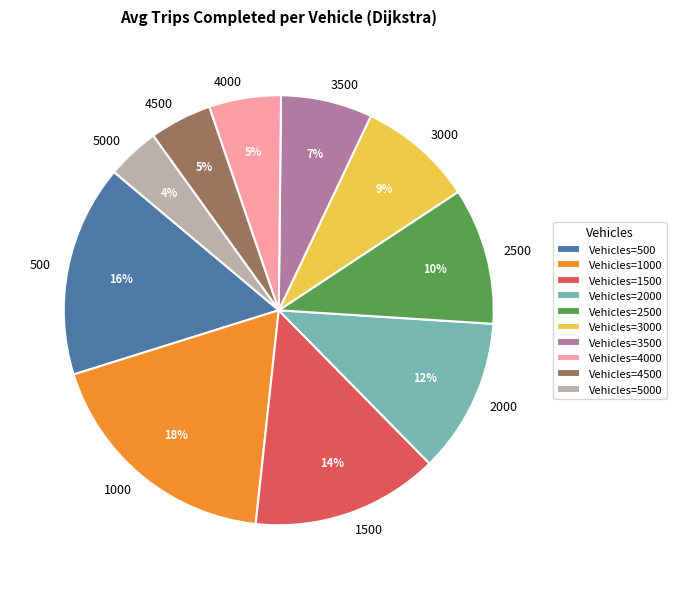

Do 2500 and 3500 together represent more than half of the pie?

No